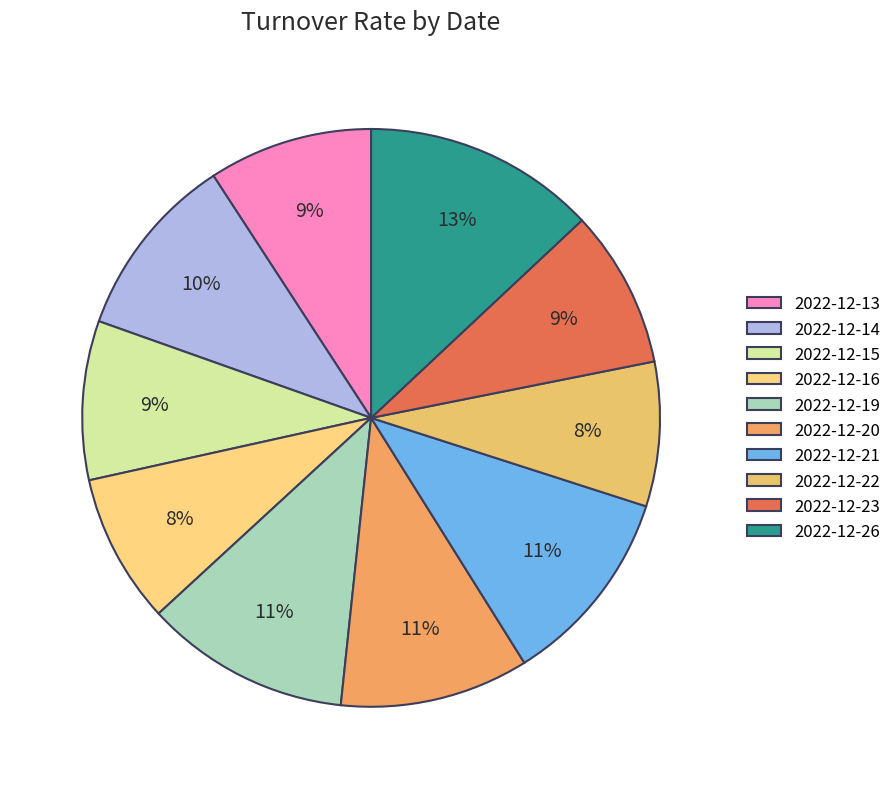

Is there any slice that represents more than half of the pie?

No